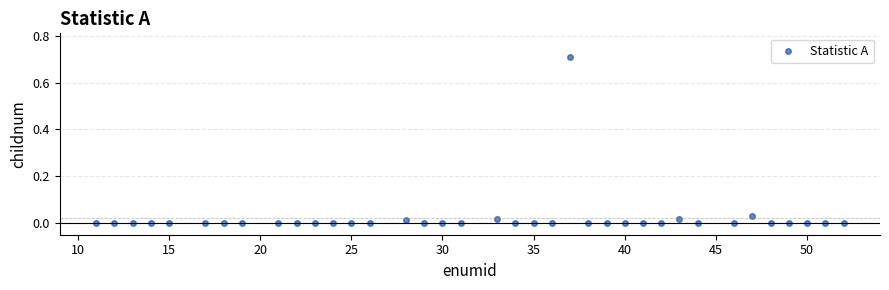

What is the range of X values (max minus min)?

41.0